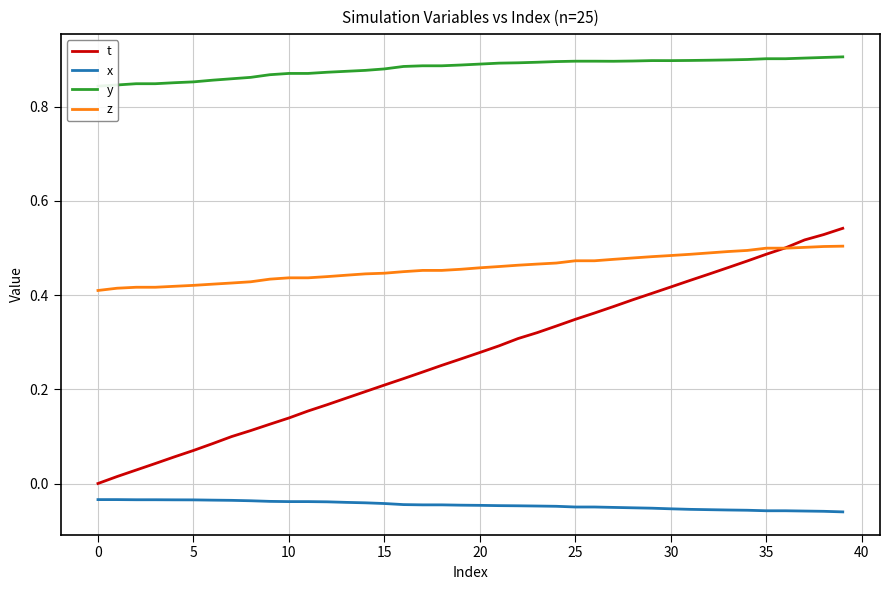

How many lines are shown in the chart?

4